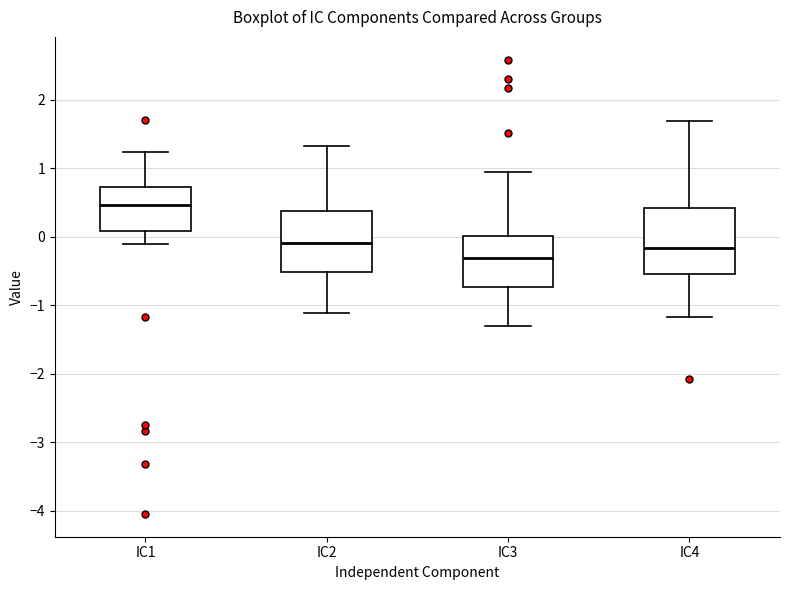

Reading left to right, read every box against the y-axis: the position of its median line, the range the box covers, and the ends of its whiskers. The values are not printed on the chart, so give them approximately, as read against the axis.

IC1: median 0.5, box 0.1 to 0.7, whiskers -0.1 to 1.2
IC2: median -0.1, box -0.5 to 0.4, whiskers -1.1 to 1.3
IC3: median -0.3, box -0.7 to 0.0, whiskers -1.3 to 1.0
IC4: median -0.2, box -0.5 to 0.4, whiskers -1.2 to 1.7